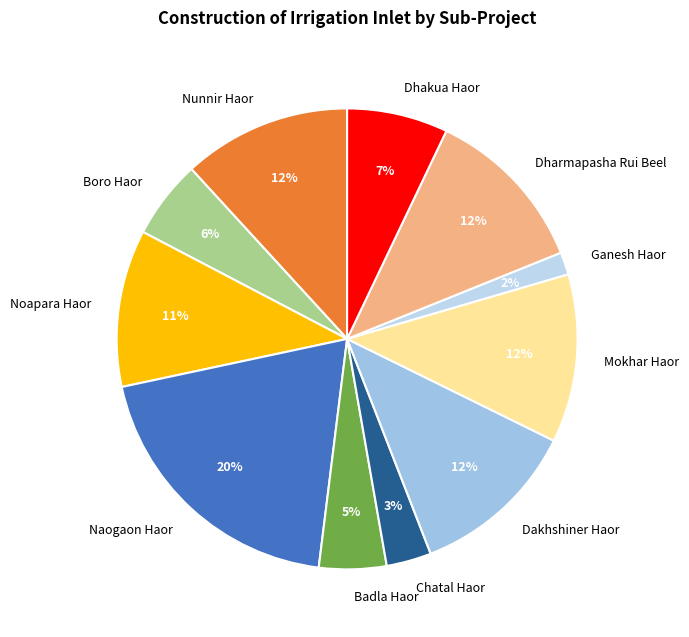

The Dhakua Haor slice represents 7% of the pie. True or false?

True